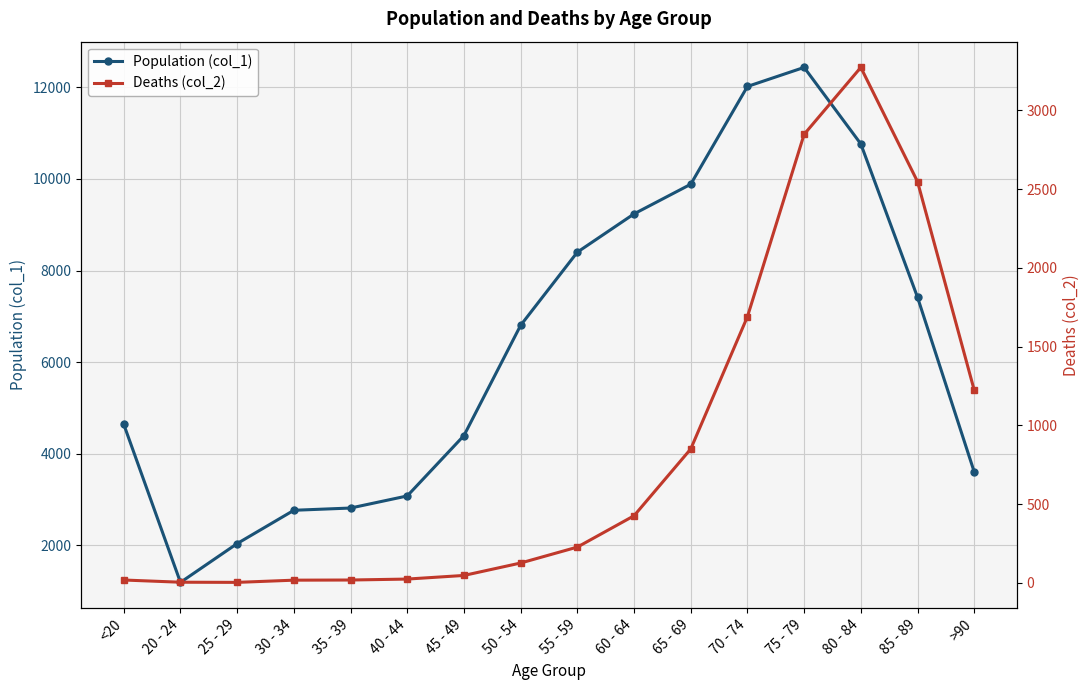

What is the value of the Population (col_1) point at the 14th from the left?

10764